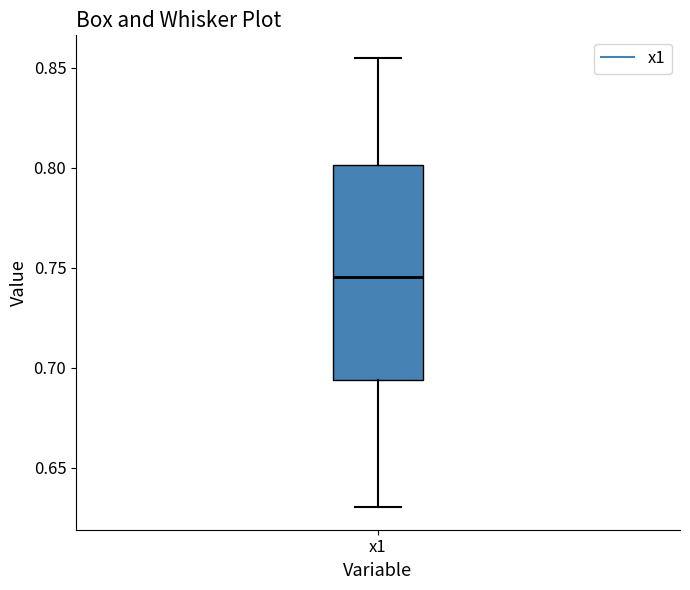

Where is the upper edge of the box for x1 on the y-axis? The values are not printed on the chart, so give them approximately, as read against the axis.

0.800